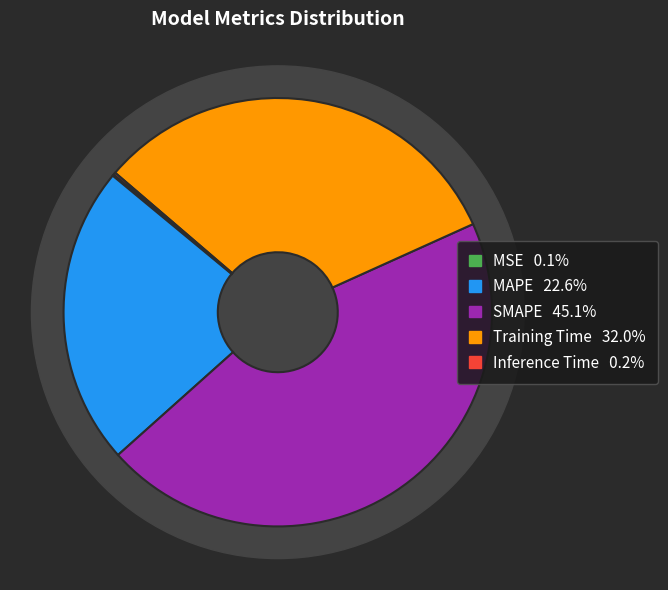

Rank the categories by value from lowest to highest.

MSE, Inference Time, MAPE, Training Time, SMAPE